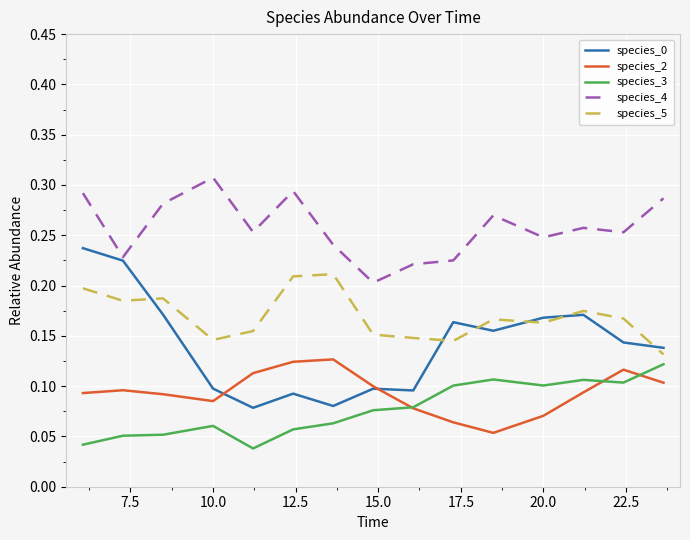

Which series has the largest total across all categories?

species_4